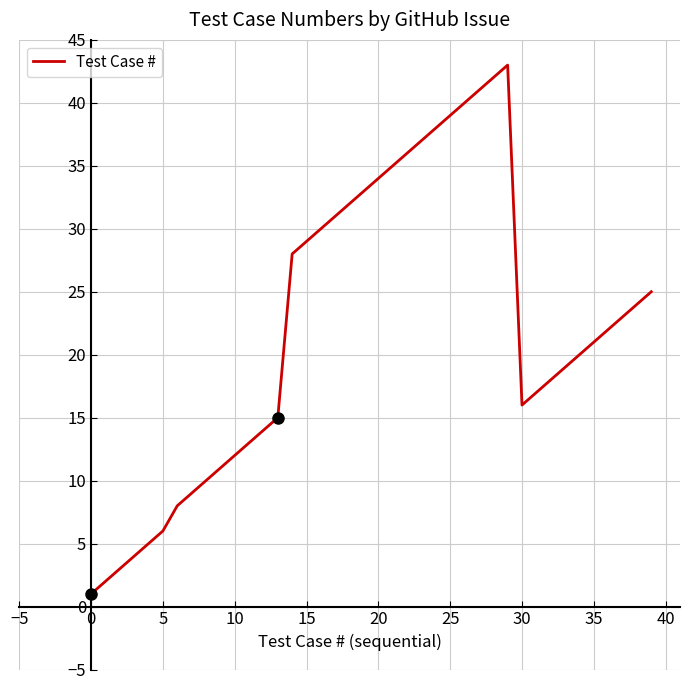

What is the greatest value displayed?

43